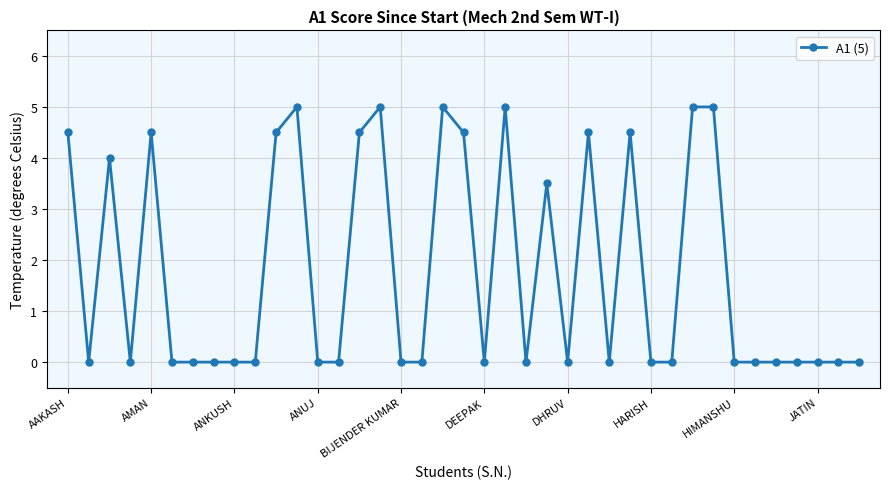

What is the difference between the maximum and minimum values?

5.0